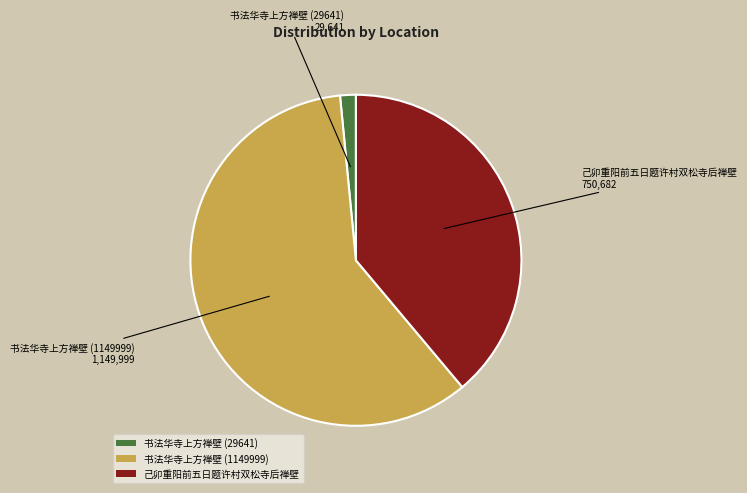

Rank the categories by value from highest to lowest.

书法华寺上方禅壁 (1149999), 己卯重阳前五日题许村双松寺后禅壁, 书法华寺上方禅壁 (29641)